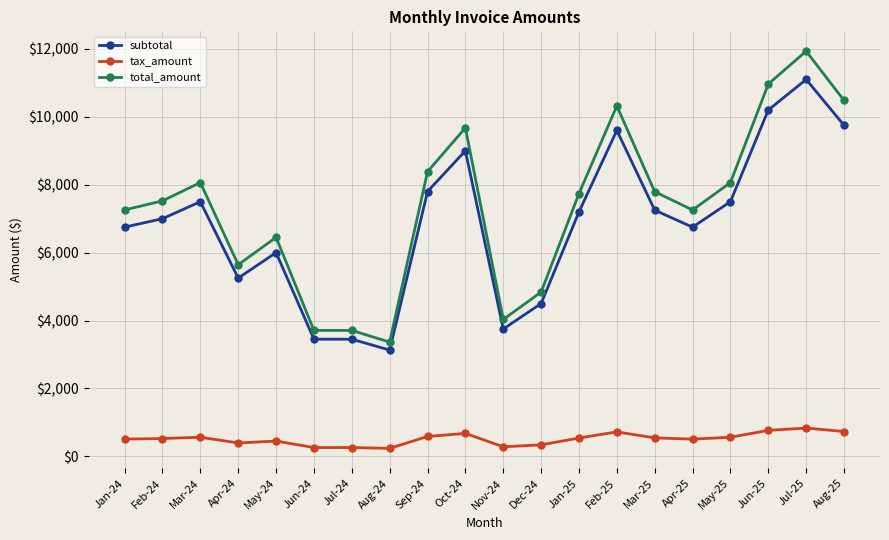

What is the difference between the tax_amount values at Nov-24 and Aug-25?

450.0